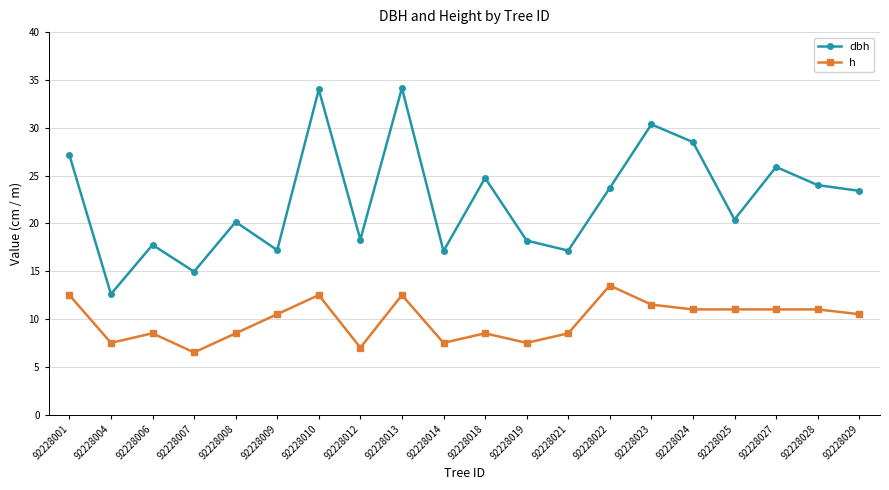

What is the value of the h point at the 13th from the left?

8.5